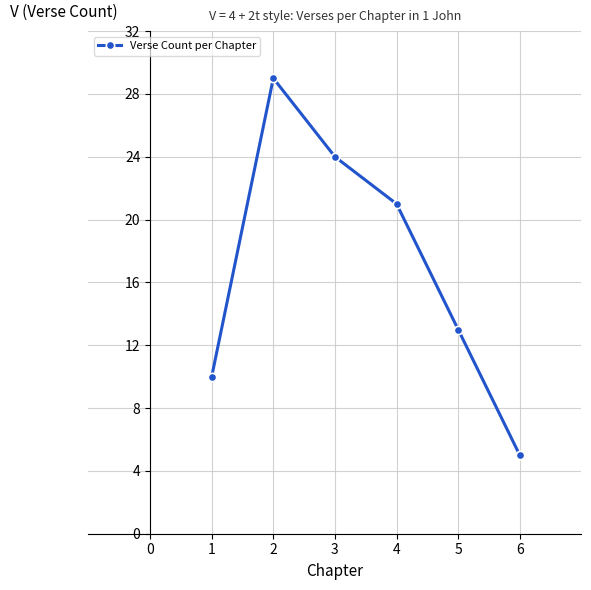

At which category does the data reach its first local peak?

2